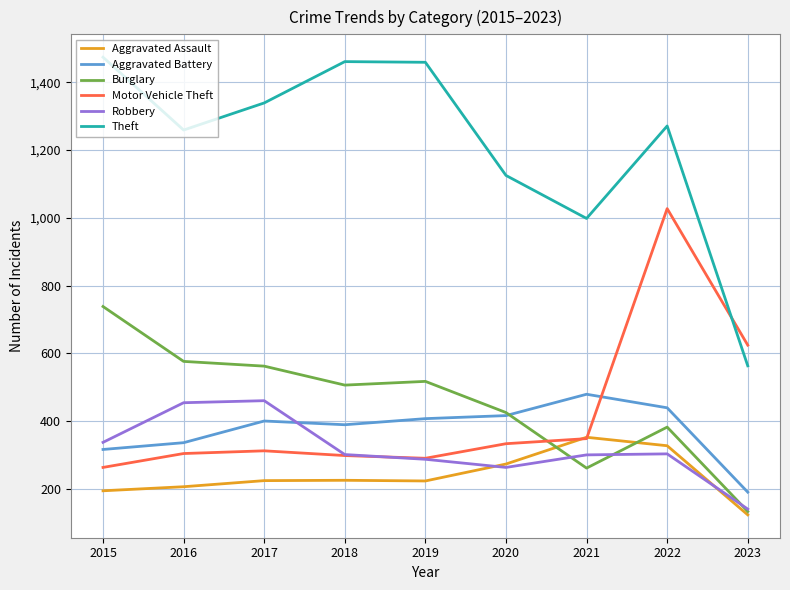

What is the total value across all series at 2018?

3180